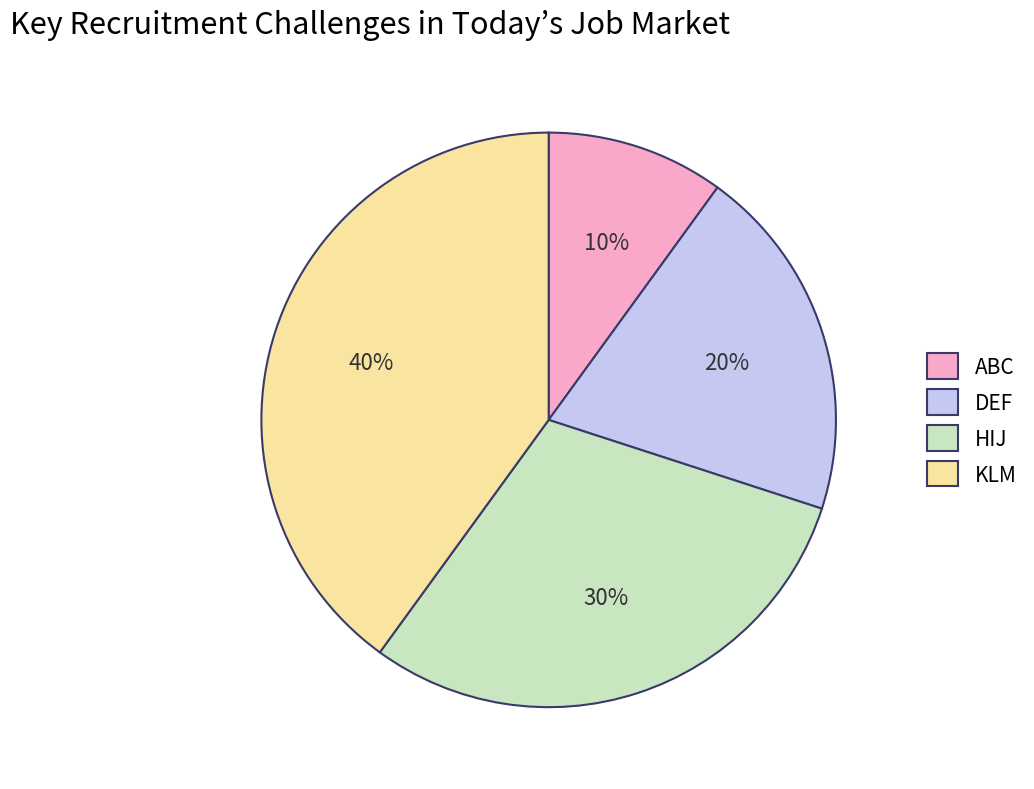

Approximately how many times larger is the value at HIJ compared to ABC?

3.0